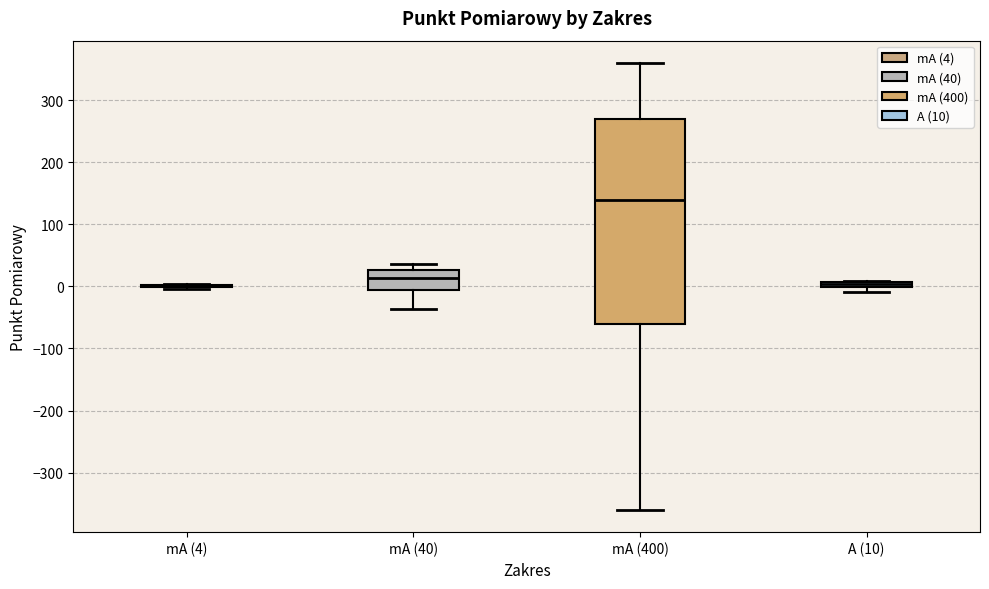

Which box is the tallest, from its lower edge to its upper edge?

mA (400)